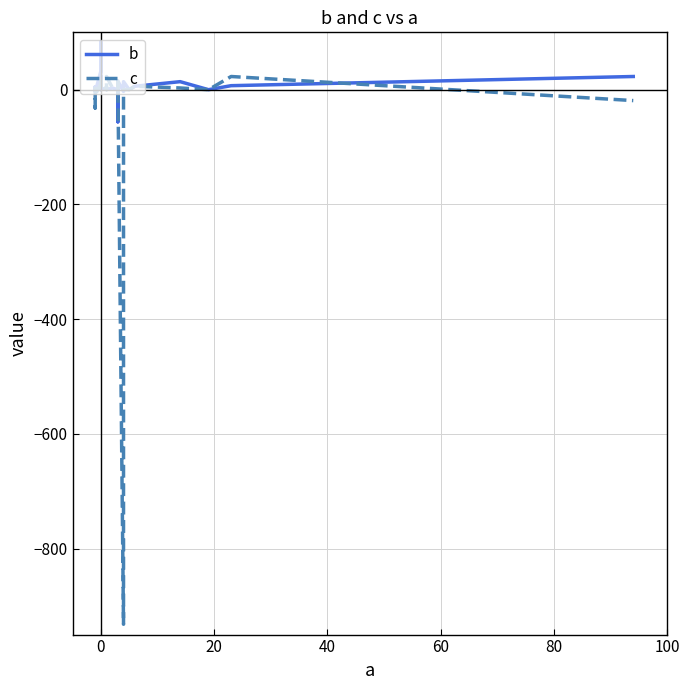

Reading right to left, list all the values displayed in this chart.

b: 23.0	7.0	0.0	14.0	6.0	0.0	14.0	-3.0	15.0	-56.0	0.0	3.0	0.0	2.0	2.3	2.0	0.0	23.0	0.0	1.0	0.0	83.0	32.0	-4.0	5.0	-2.0	3.0
c: -19.0	23.0	0.0	3.0	6.0	0.0	0.0	-932.0	15.0	3.0	6.0	4.0	23.0	0.0	4.5	3.2	0.0	0.0	1.0	2.0	16.0	0.0	10.0	-9.0	-32.0	3.0	5.0